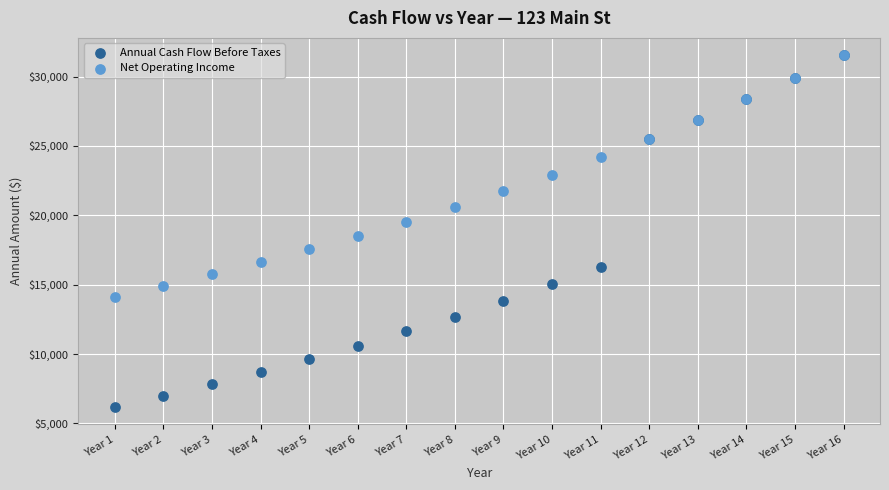

In the Annual Cash Flow Before Taxes series, what Y value is closest to 18860?

16284.3